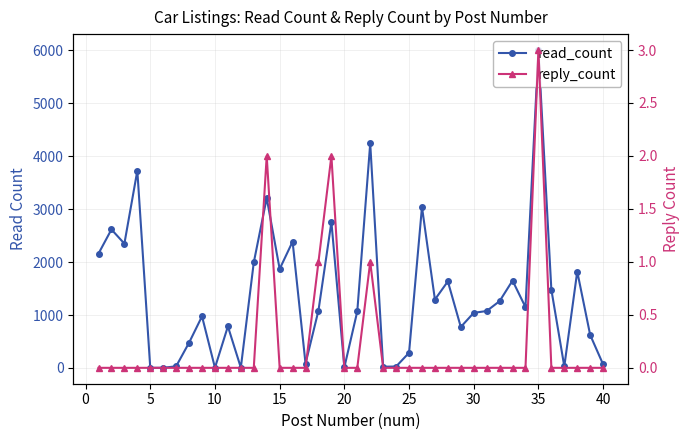

True or false: read_count and reply_count cross at least once.

False